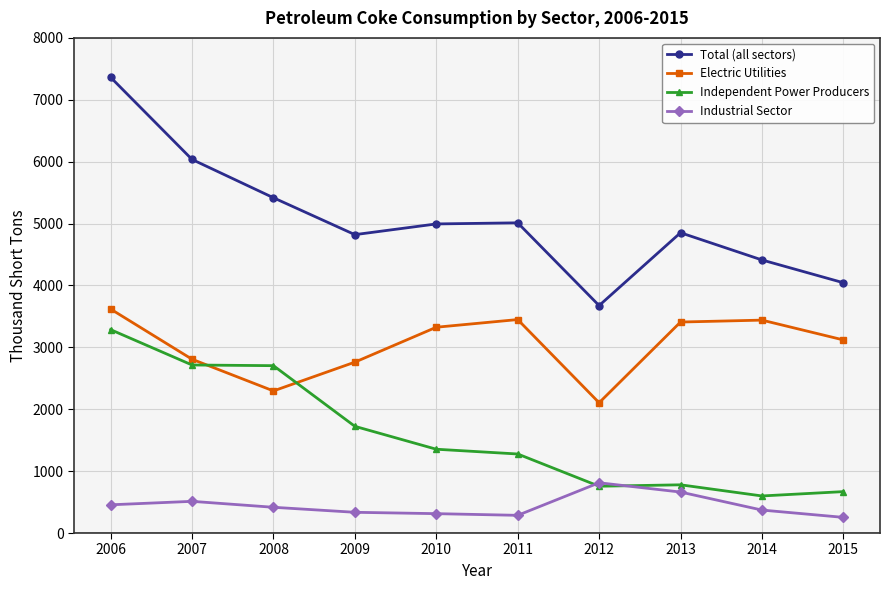

How many data points in Independent Power Producers are less than 1354?

5